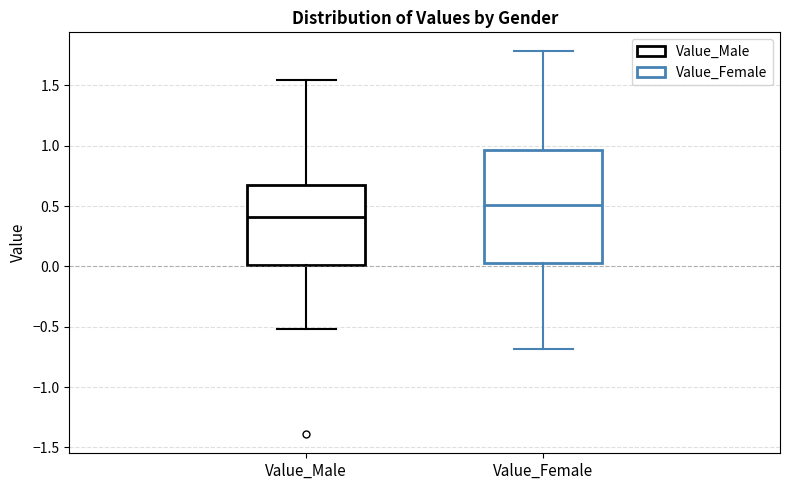

Where is the lower edge of the box for Value_Male on the y-axis? The values are not printed on the chart, so give them approximately, as read against the axis.

0.00